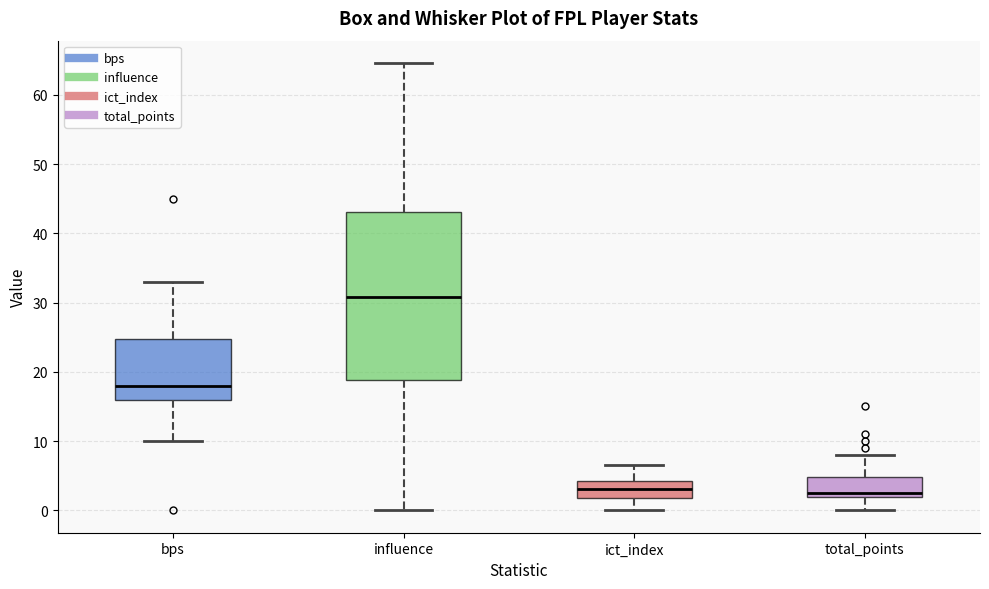

Where is the upper edge of the box for influence on the y-axis? The values are not printed on the chart, so give them approximately, as read against the axis.

43